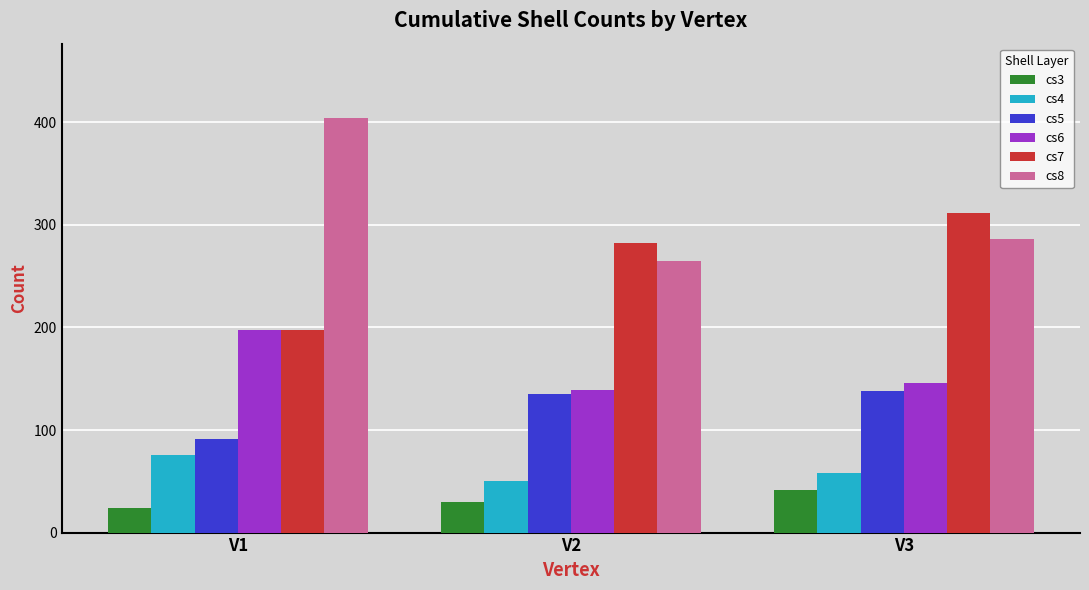

How many series are shown in this chart?

6